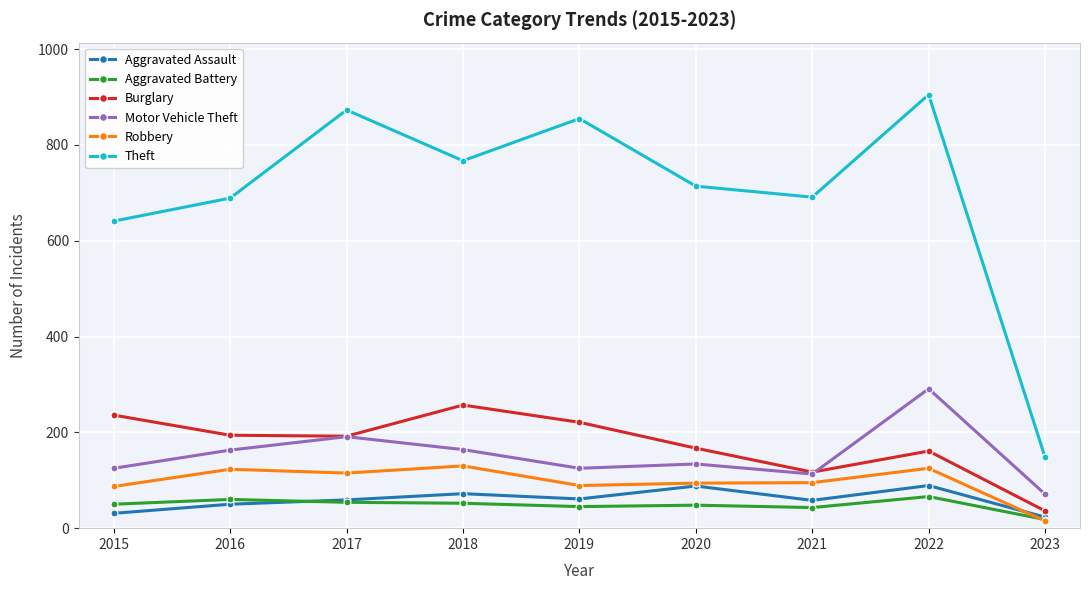

Count the number of categories in the chart.

9